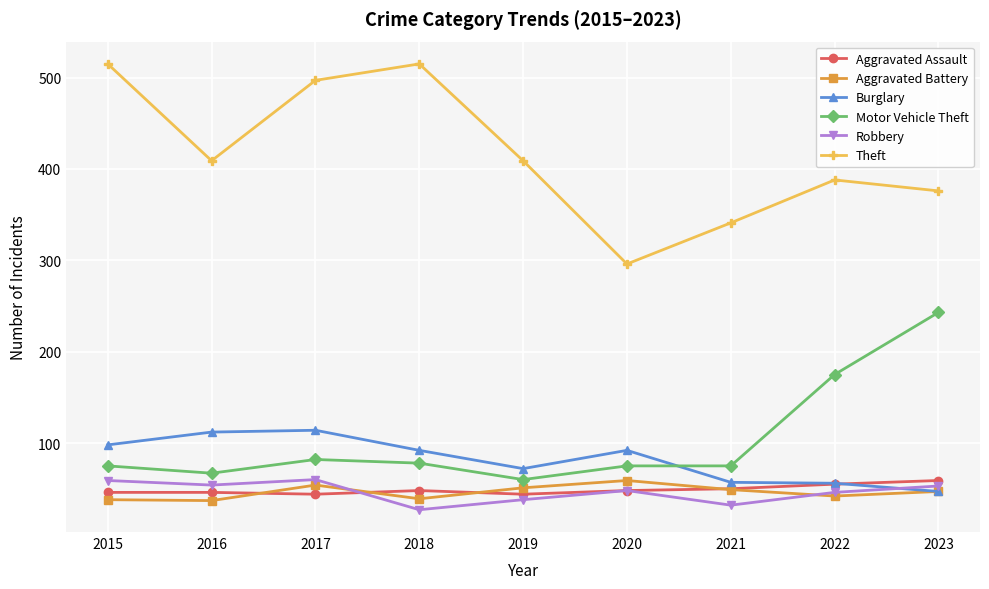

How many values in the Aggravated Battery series are below 47?

4